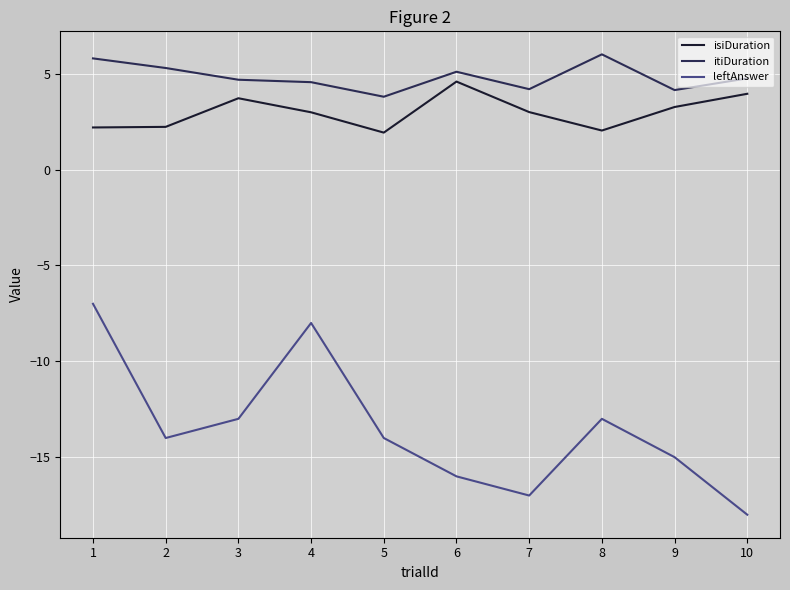

Which series has the largest range (max minus min)?

leftAnswer